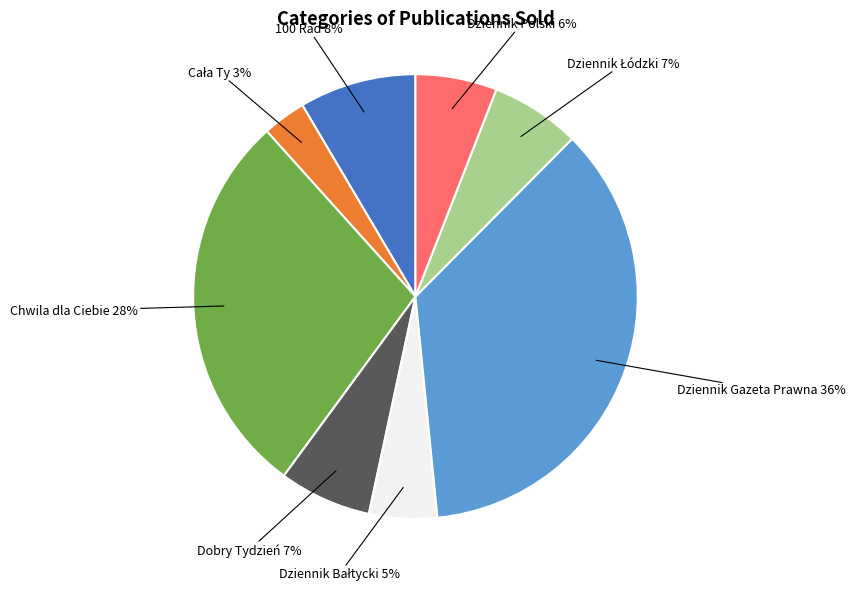

The Dziennik Gazeta Prawna slice represents 22% of the pie. True or false?

False